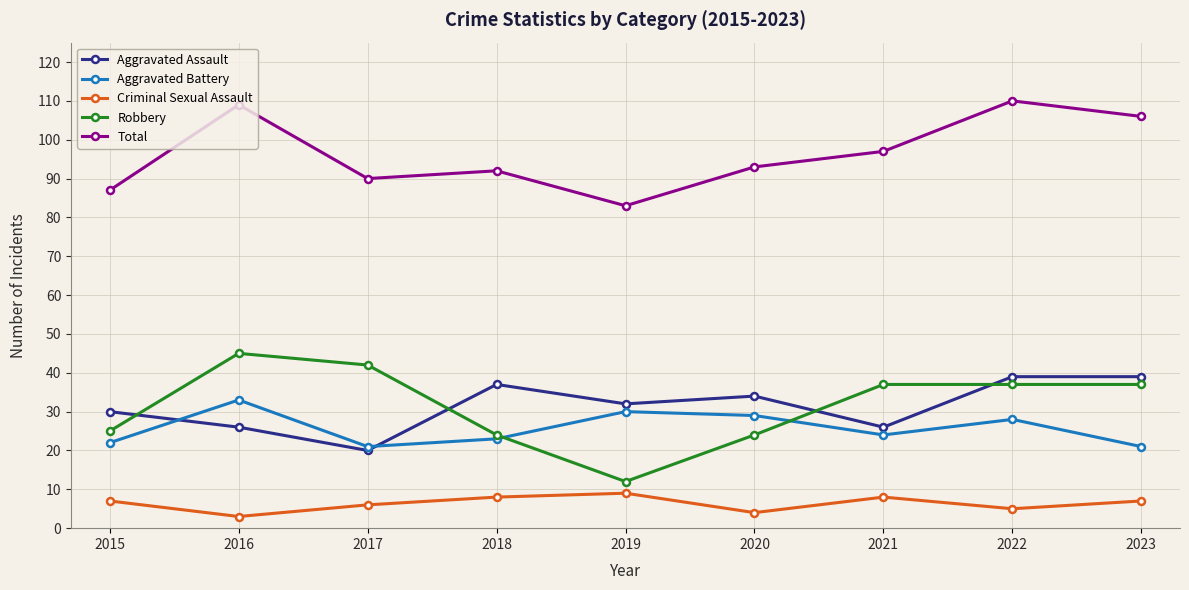

True or false: Aggravated Assault and Criminal Sexual Assault intersect in this chart.

False